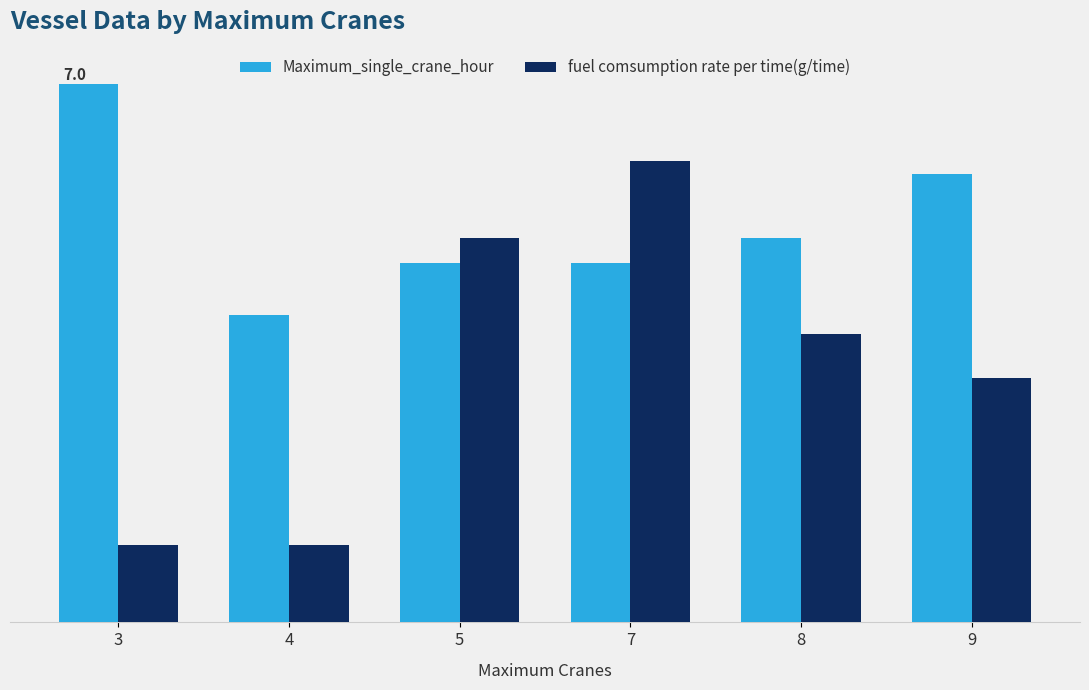

What is the smallest value displayed?

1.0